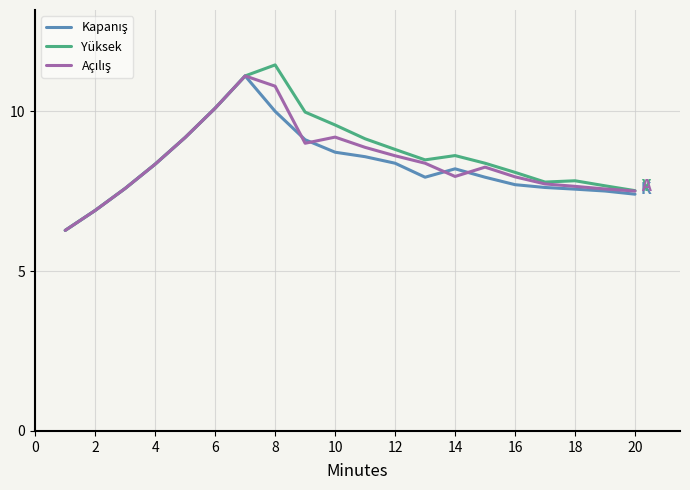

What is the minimum value shown in the chart?

6.3